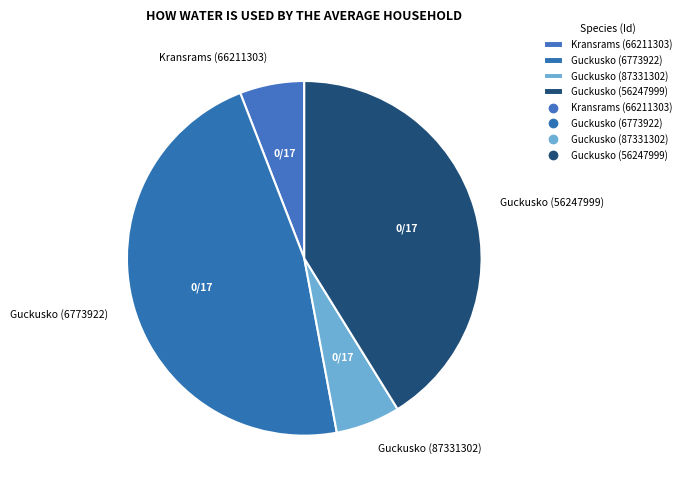

Approximately how many times larger is the value at Guckusko (6773922) compared to Guckusko (87331302)?

8.0